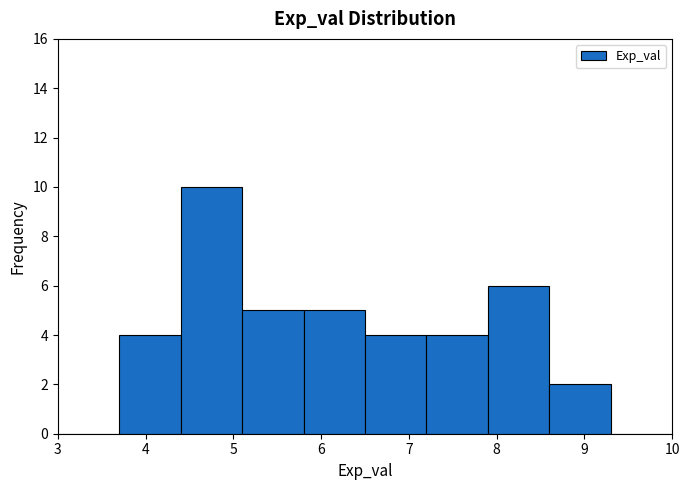

Reading left to right, transcribe this chart: for each bar, give the range it covers on the x-axis and its height. The values are not printed on the chart, so give them approximately, as read against the axis.

3.0 to 3.7: 0
3.7 to 4.4: 4
4.4 to 5.1: 10
5.1 to 5.8: 5
5.8 to 6.5: 5
6.5 to 7.2: 4
7.2 to 7.9: 4
7.9 to 8.6: 6
8.6 to 9.3: 2
9.3 to 10.0: 0